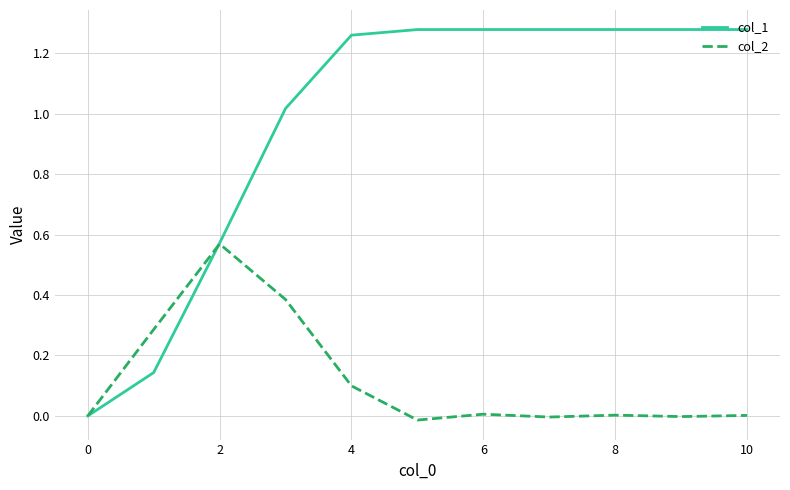

Which series has the largest range (max minus min)?

col_1